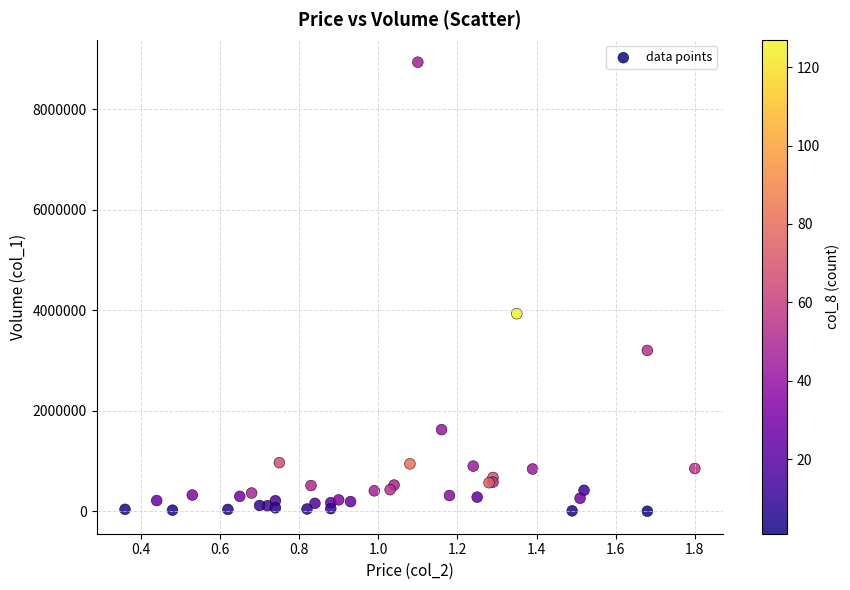

What Y value in the scatter plot is closest to 4467500?

3931000